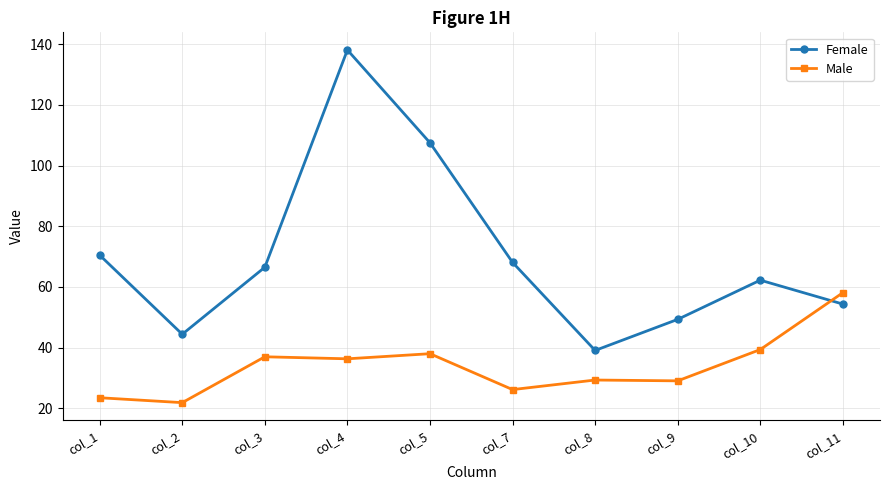

How many data points in Male are less than 36?

5